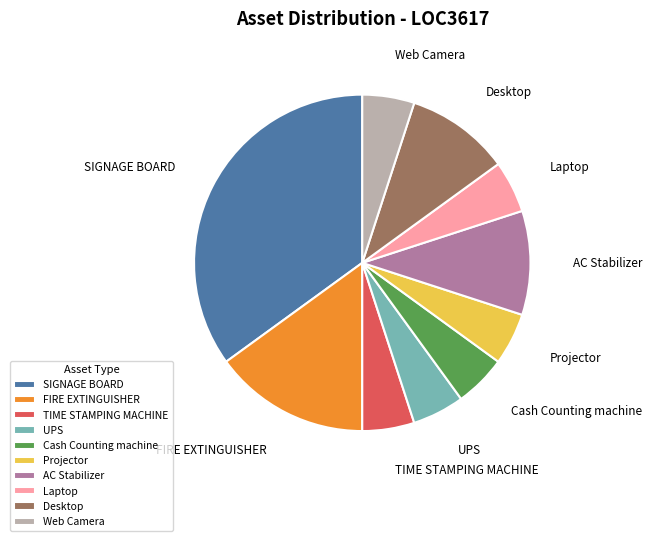

Which slice is the largest?

SIGNAGE BOARD